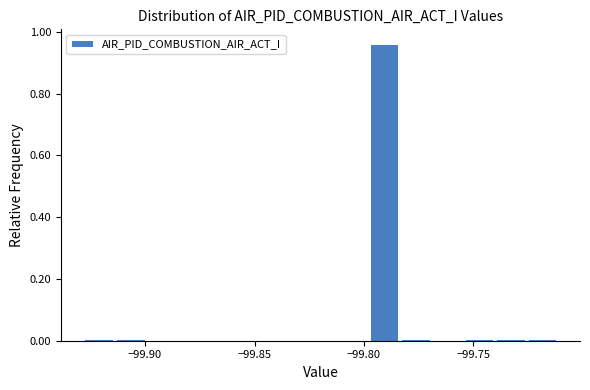

Read against the x-axis, roughly where is the centre of the tallest bar?

-99.790